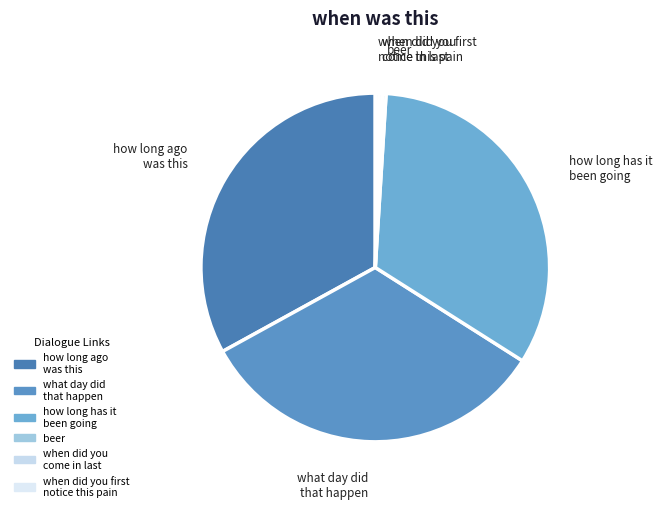

True or false: how long has it been going accounts for 33% of the total.

True